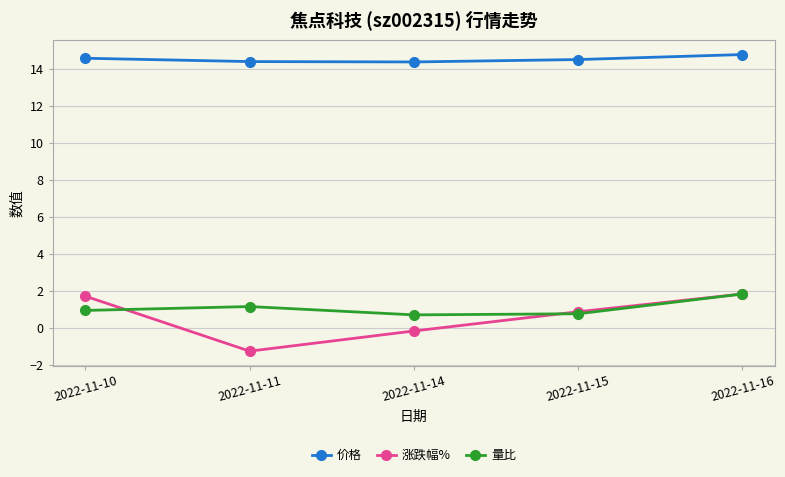

Is this an area chart (filled region under the line)?

No